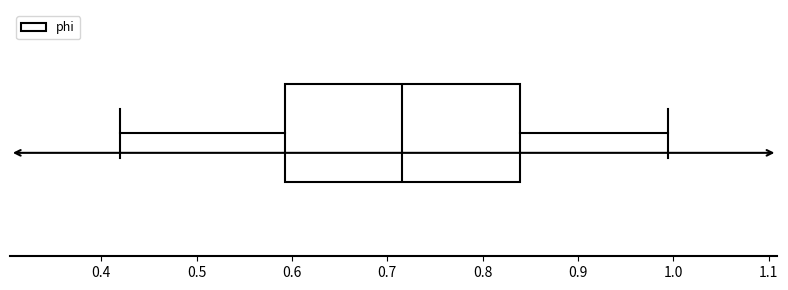

Where does the left whisker of the box end on the x-axis? The values are not printed on the chart, so give them approximately, as read against the axis.

0.42